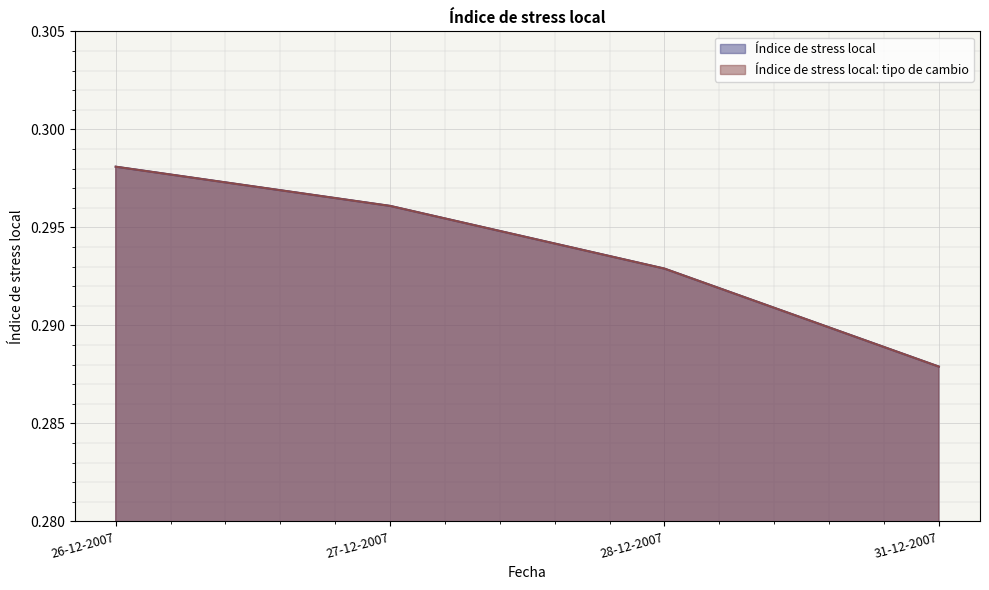

What are all the series names shown in the legend?

Índice de stress local, Índice de stress local: tipo de cambio